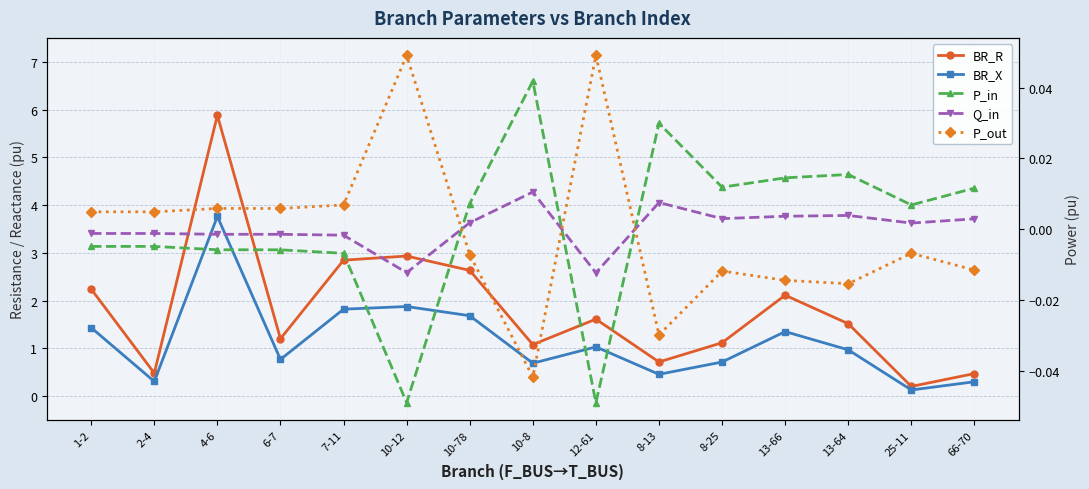

Is it true that Q_in equals -0.0 at 2-4?

True